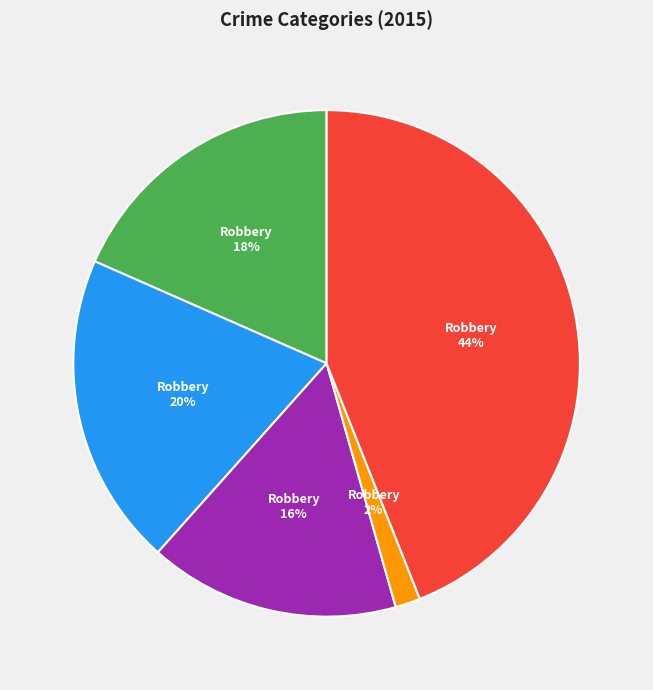

To the nearest percent, what is the difference between the largest and smallest slice percentages?

42%